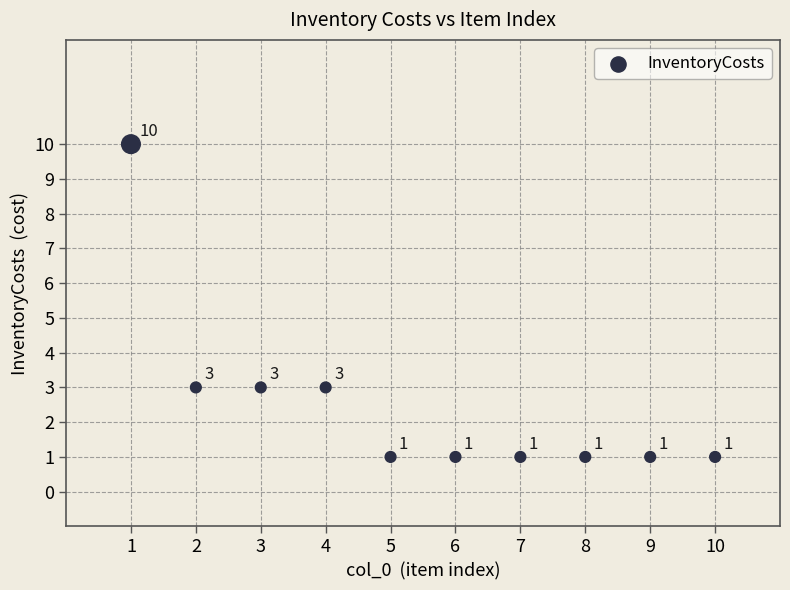

What is the range of Y values (max minus min)?

9